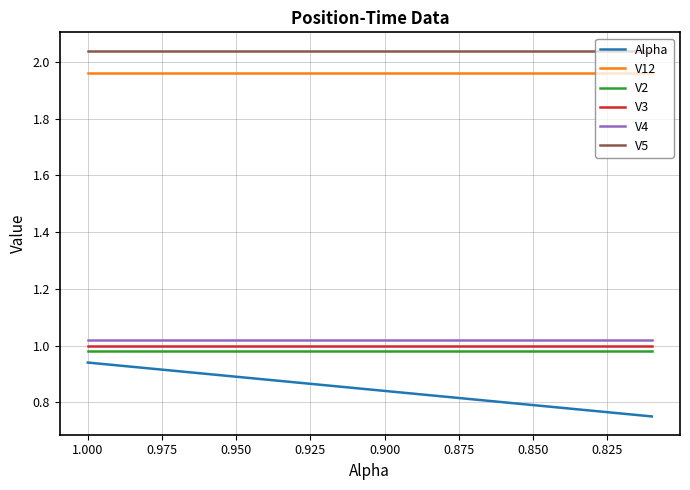

What value does the V5 series have at 0.950?

2.0